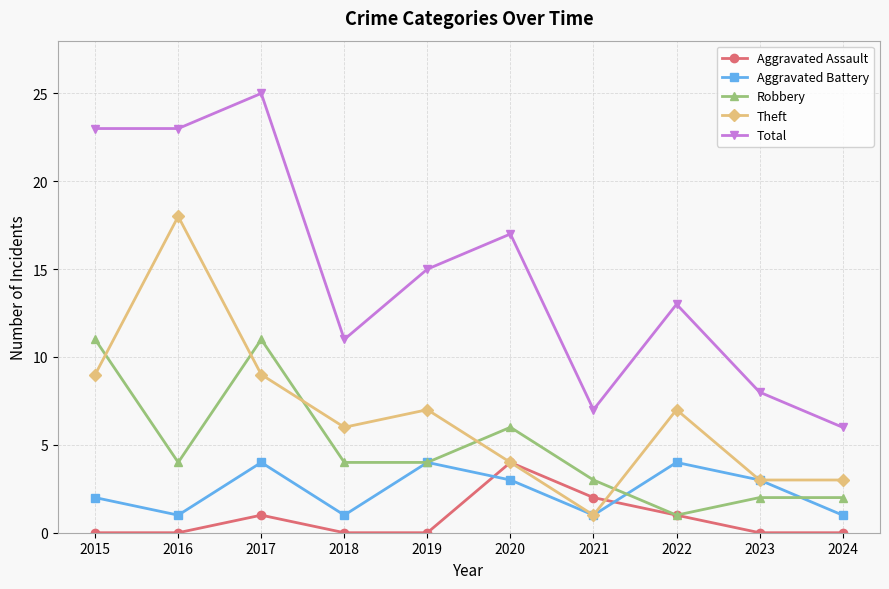

Is it true that Aggravated Assault equals -2 at 2018?

False